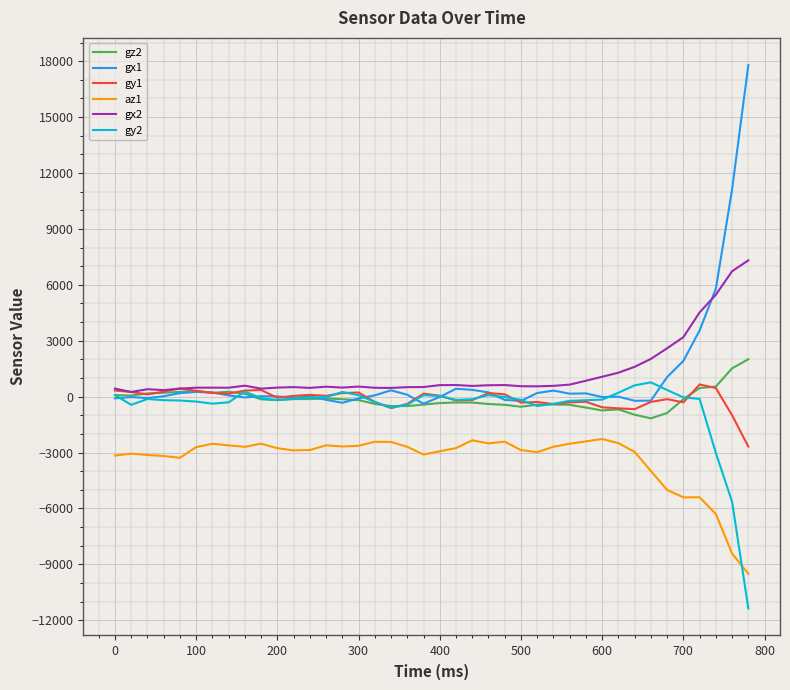

True or false: gx1 and az1 cross at least once.

False